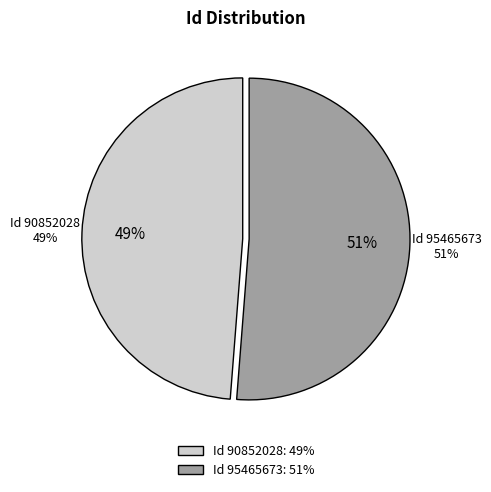

To the nearest percent, what portion does 95465673 represent?

51%